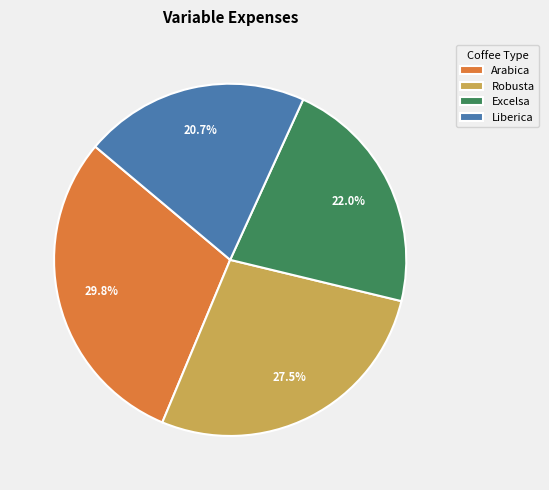

What is the largest slice in the pie chart?

Arabica